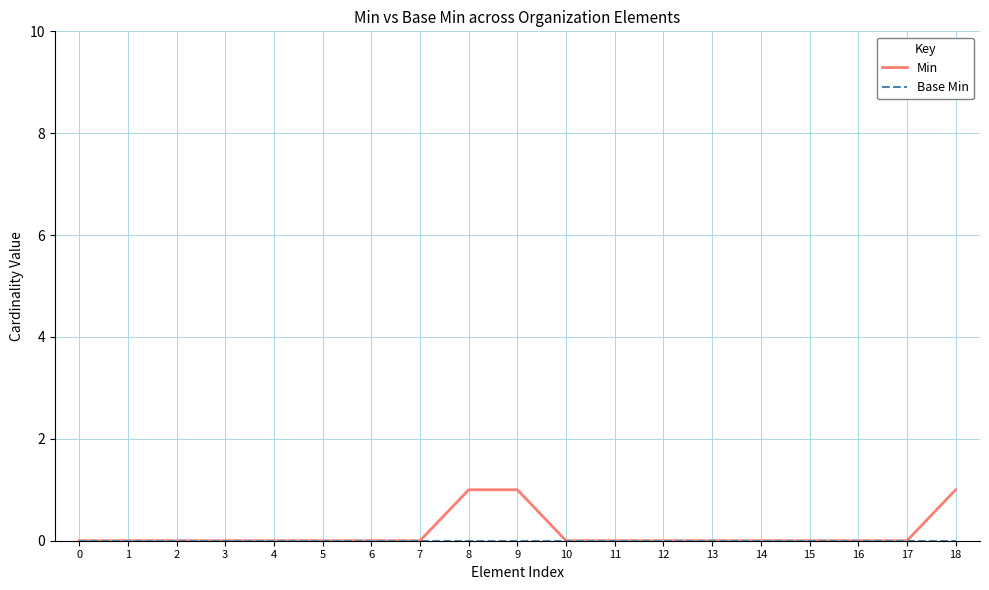

Which series has the largest range (max minus min)?

Min